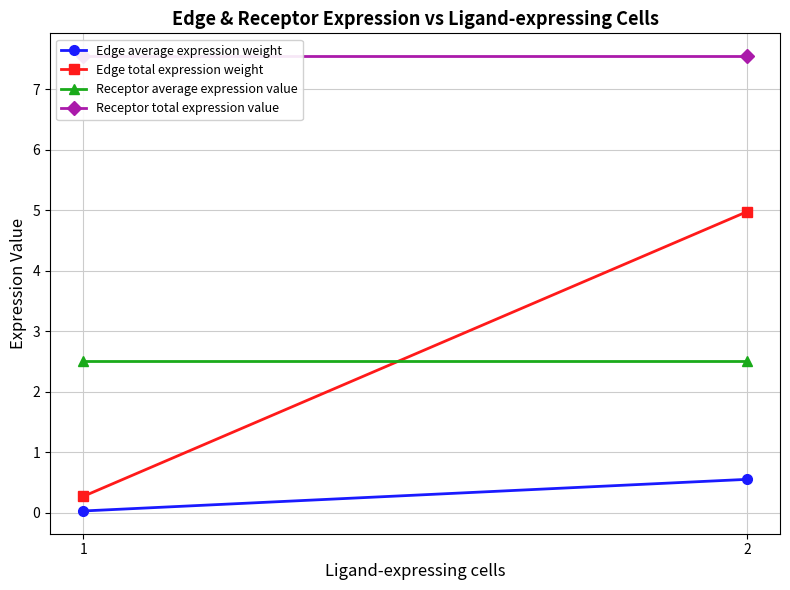

Reading left to right, extract all data points from this chart.

Edge average expression weight: 1=0.0	2=0.6
Edge total expression weight: 1=0.3	2=5.0
Receptor average expression value: 1=2.5	2=2.5
Receptor total expression value: 1=7.6	2=7.6